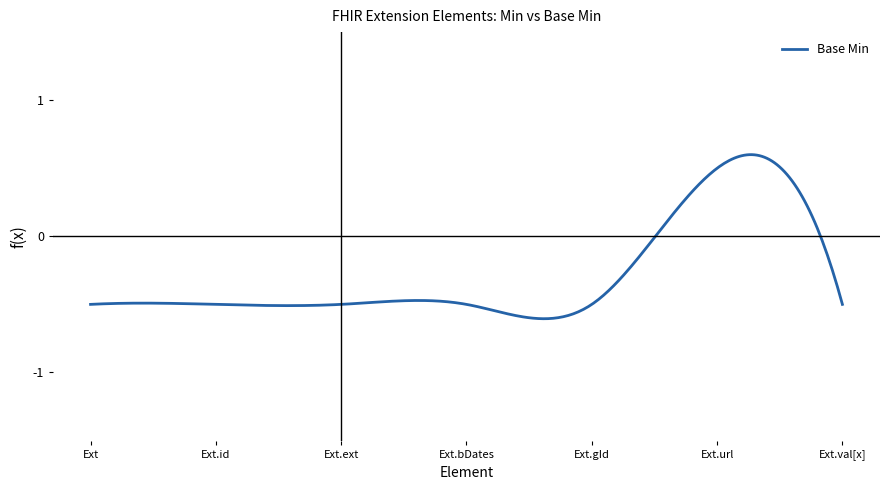

What is the difference between the maximum and minimum values?

1.2